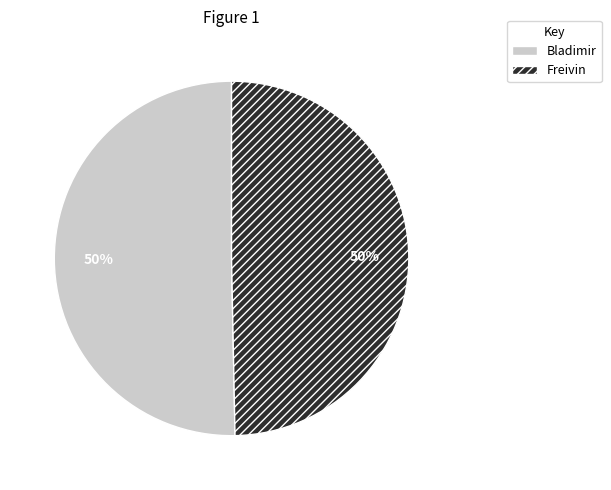

Do Freivin and Bladimir together represent more than half of the pie?

Yes